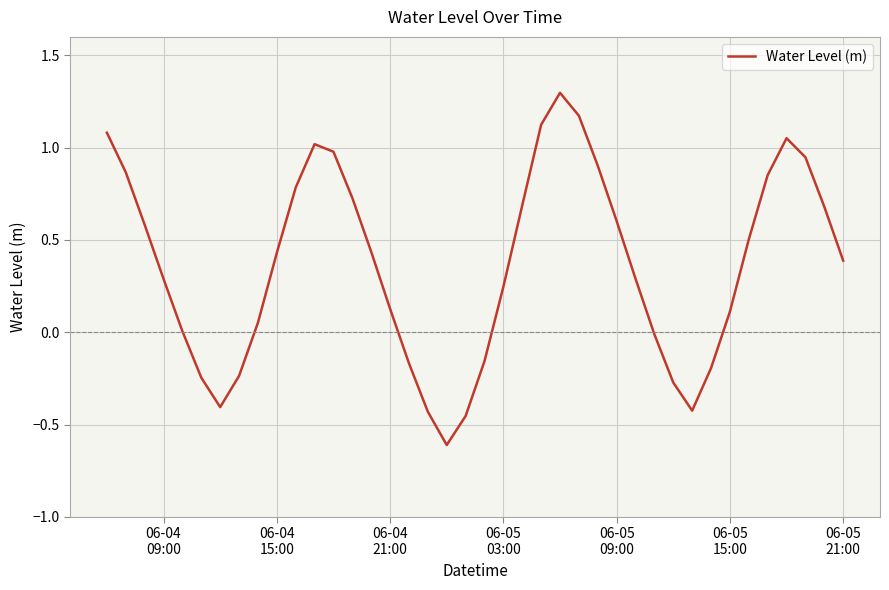

What is the difference between the maximum and minimum values?

1.9